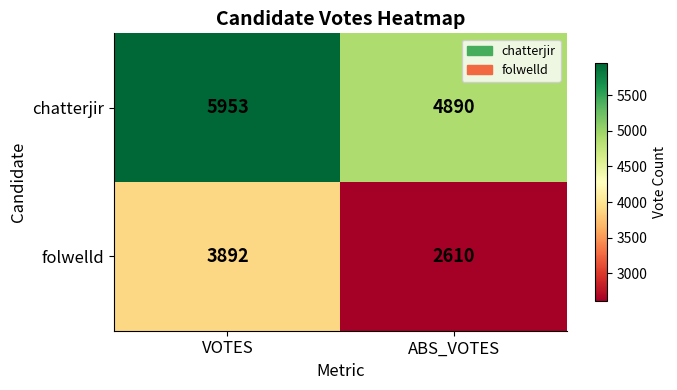

Reading right to left, transcribe all the data shown in this chart.

chatterjir: 4890	5953
folwelld: 2610	3892